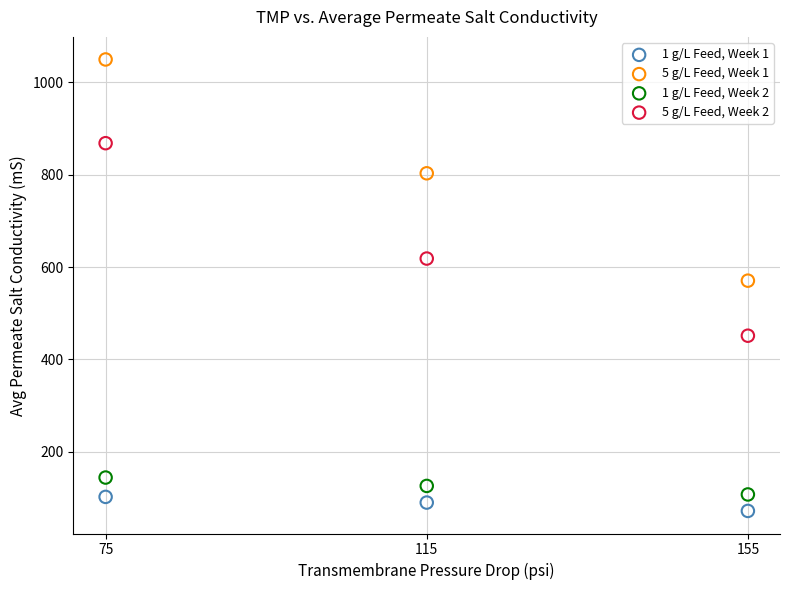

Which series has the widest spread of Y values?

5 g/L Feed, Week 1